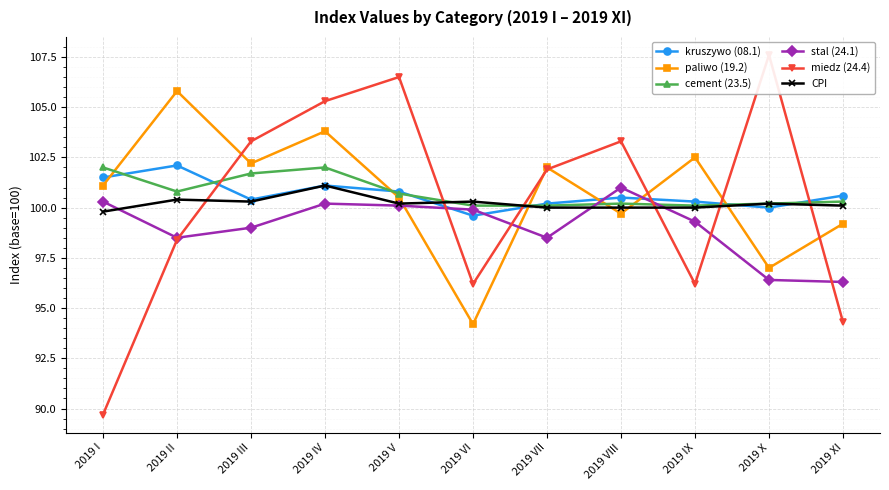

Where do miedz (24.4) and CPI first cross each other?

2019 II and 2019 III